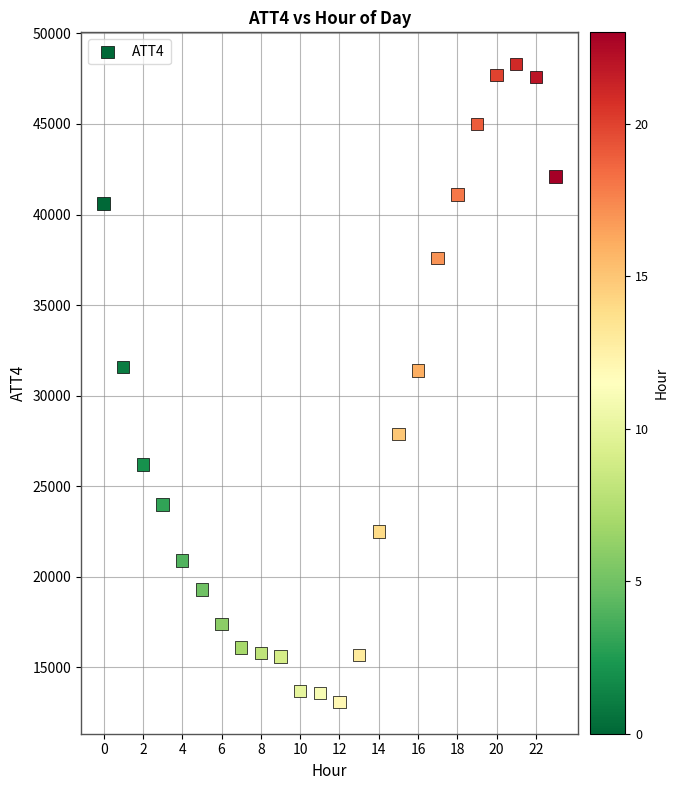

What is the range of Y values (max minus min)?

35200